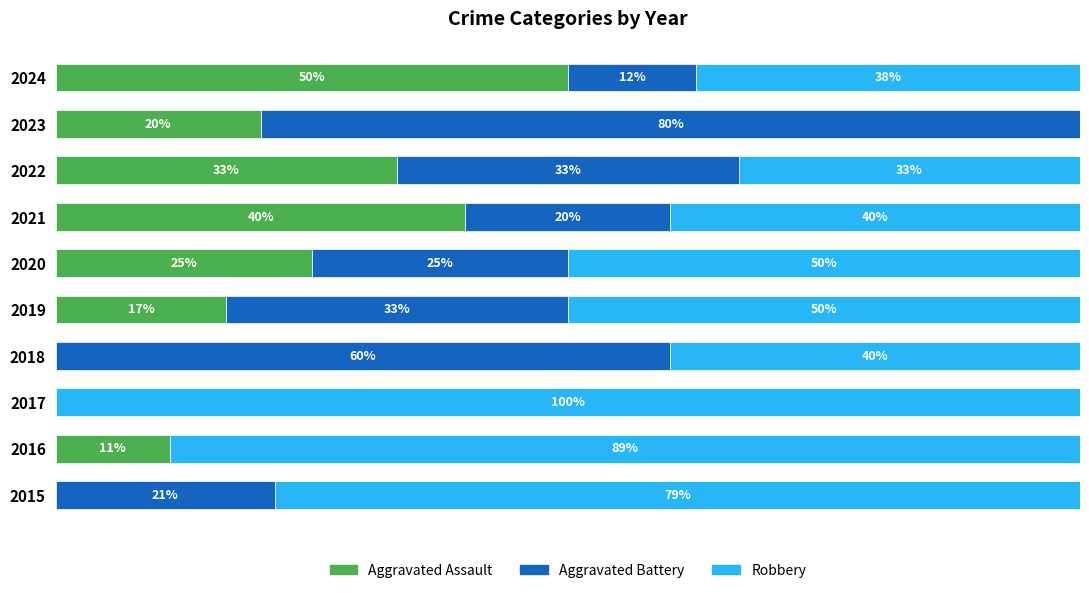

What are all the series names shown in the legend?

Aggravated Assault, Aggravated Battery, Robbery